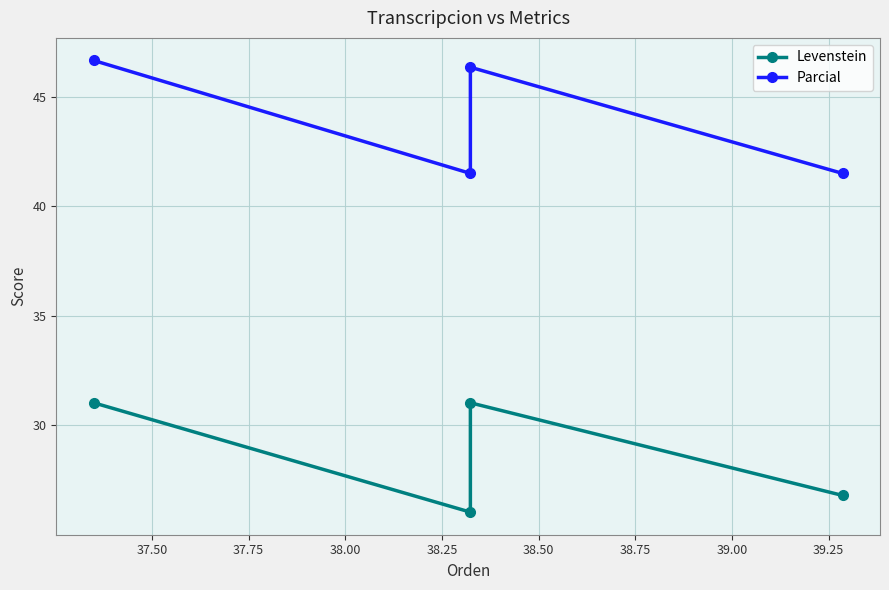

What is the greatest value displayed?

46.7